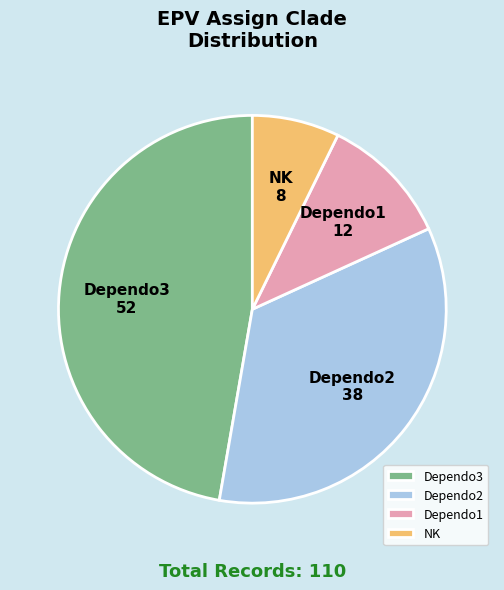

Is it true that NK is 7% of the pie?

True